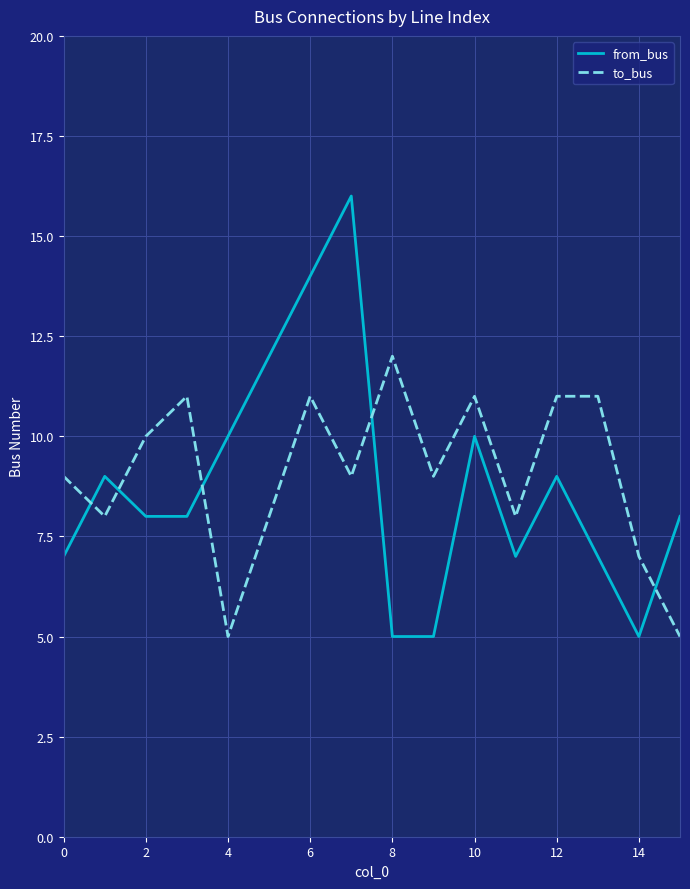

Which series has the largest total across all categories?

to_bus